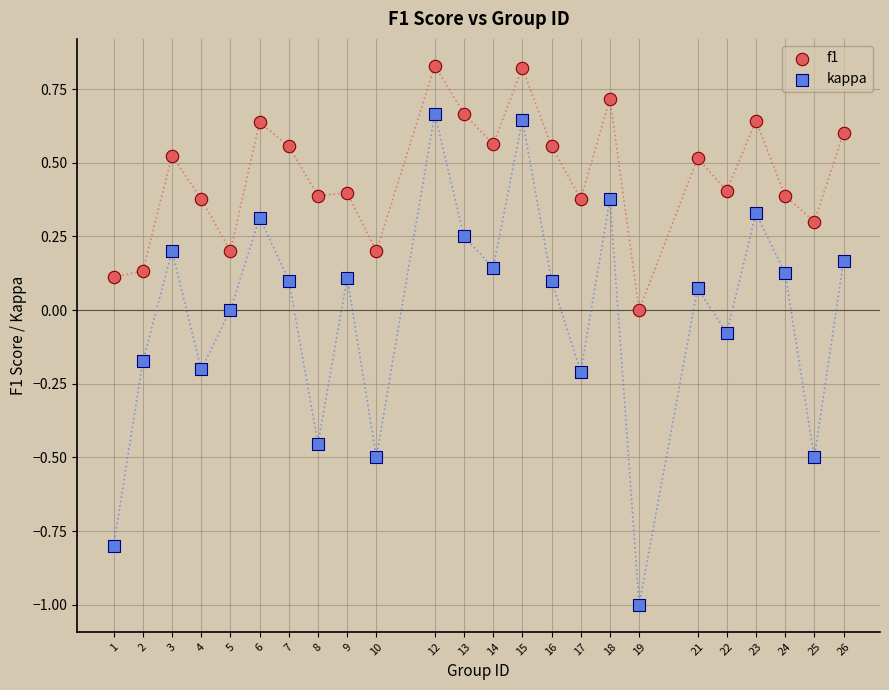

Which series reaches the minimum Y coordinate?

kappa